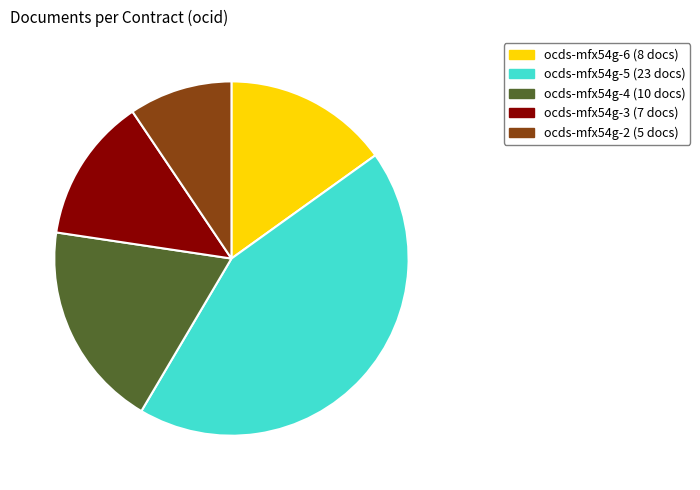

Does any single category account for the majority?

No